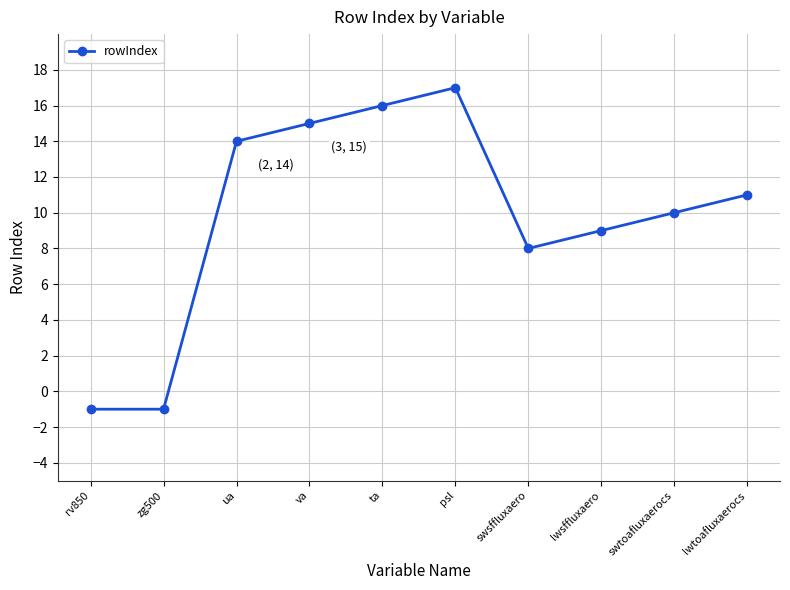

The value at ua is 14. True or false?

True